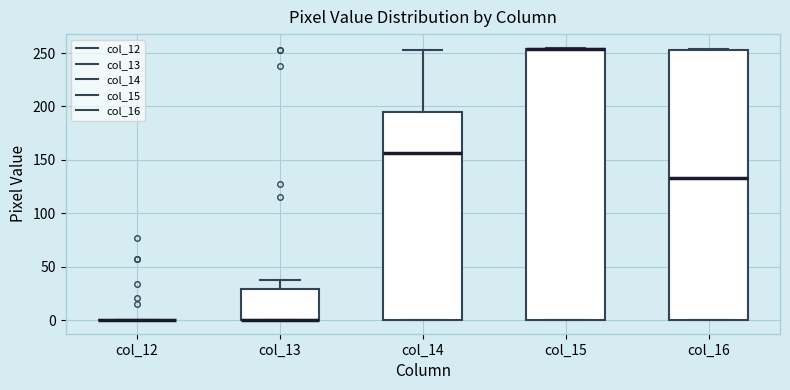

Where is the upper edge of the box for col_14 on the y-axis? The values are not printed on the chart, so give them approximately, as read against the axis.

195